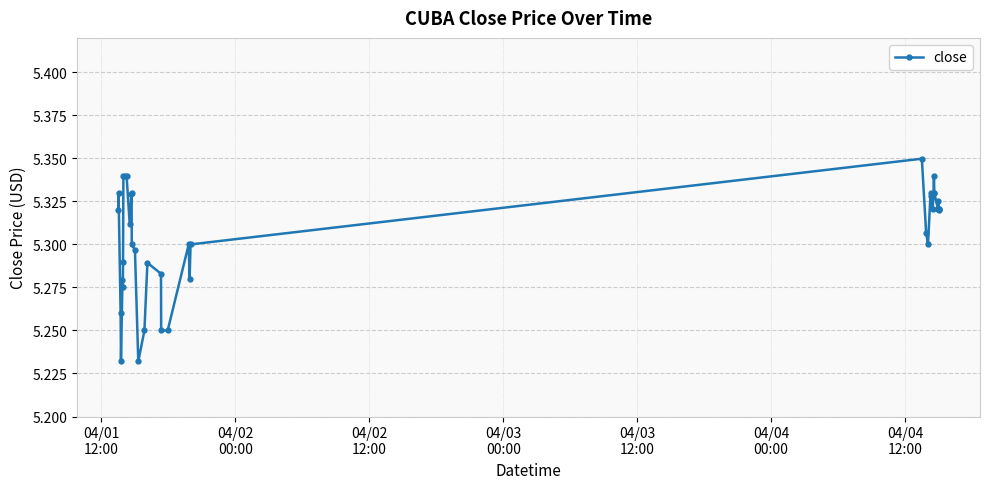

How many values are between 5 and 6?

40